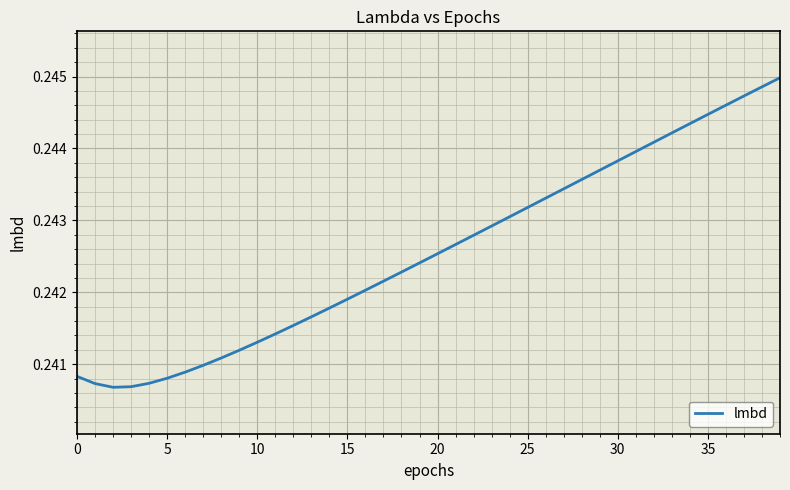

The value at 10 is 0.4. True or false?

False